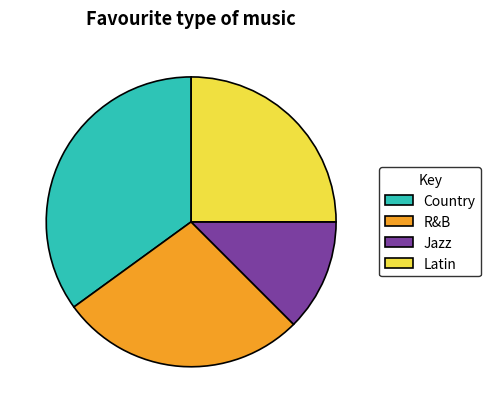

Which category has the smallest portion of the pie?

Jazz